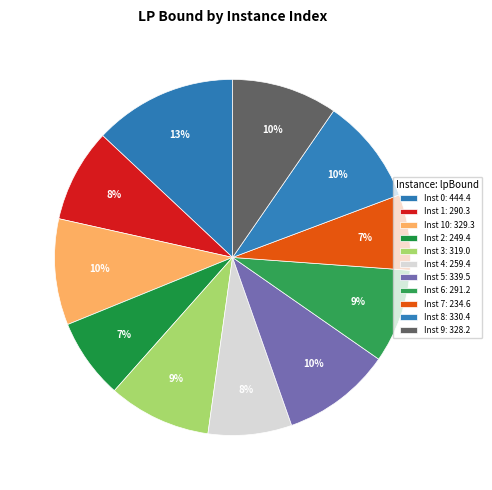

How many segments does this pie chart have?

11